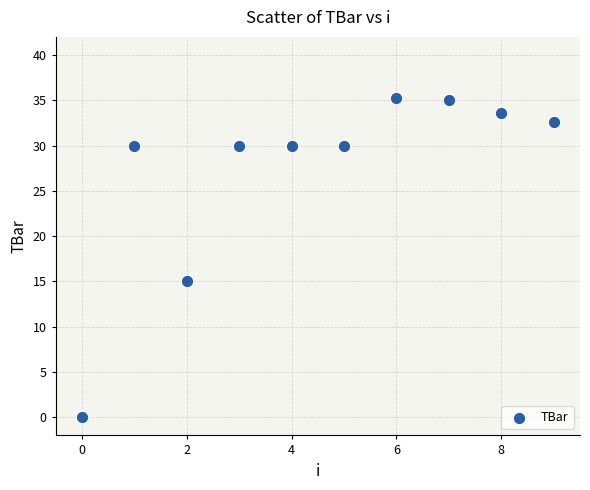

What Y value in the scatter plot is closest to 17?

15.0